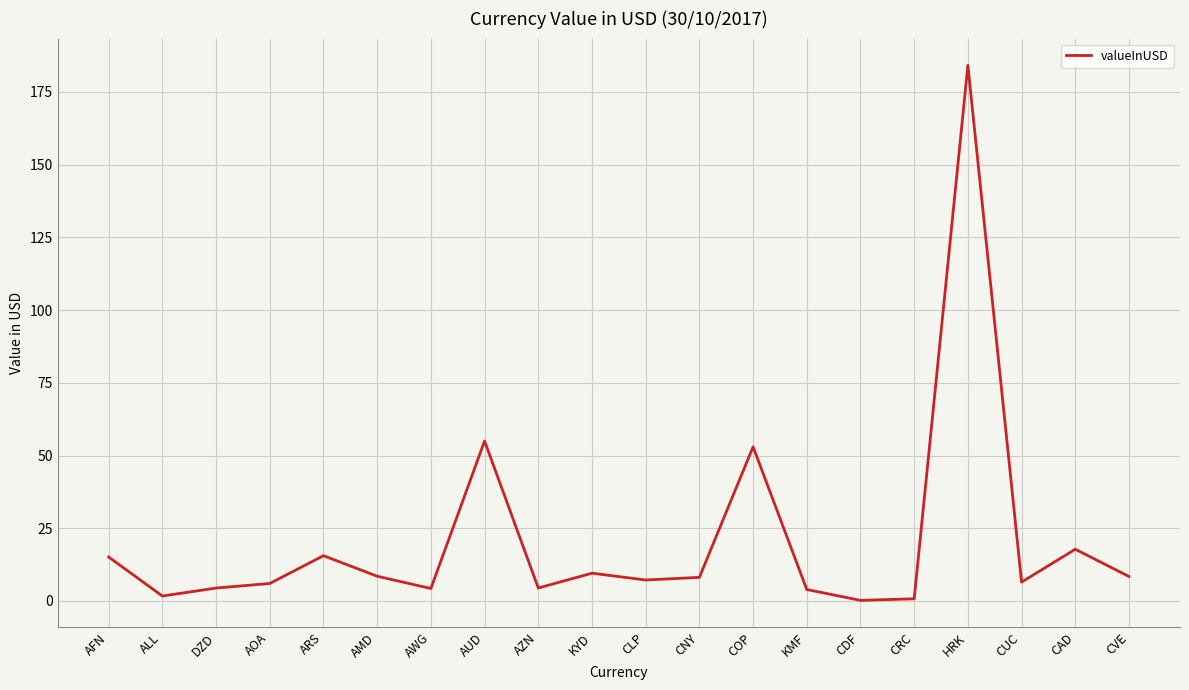

What value does the data have at CUC?

6.5